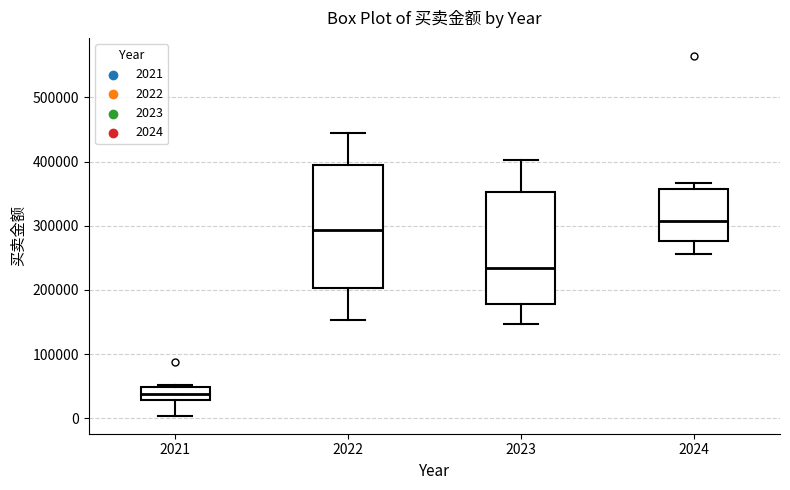

Where is the lower edge of the box at x = 2024 on the y-axis? The values are not printed on the chart, so give them approximately, as read against the axis.

280000